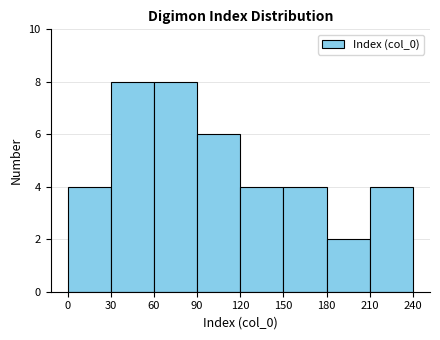

Reading left to right, transcribe this chart: for each bar, give the range it covers on the x-axis and its height. The values are not printed on the chart, so give them approximately, as read against the axis.

0 to 30: 4
30 to 60: 8
60 to 90: 8
90 to 120: 6
120 to 150: 4
150 to 180: 4
180 to 210: 2
210 to 240: 4